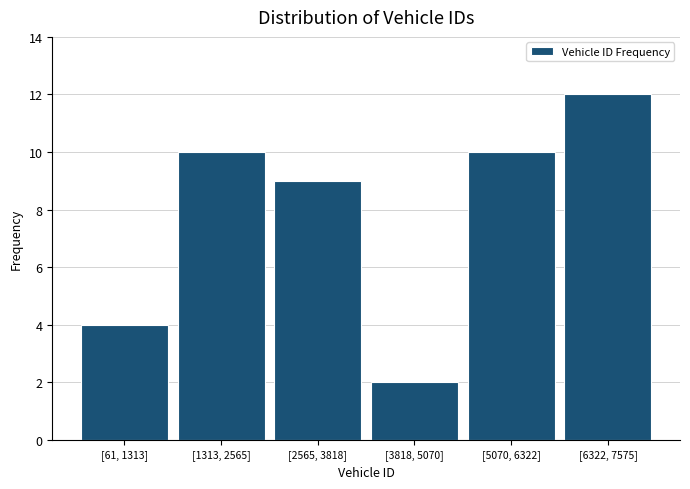

Reading left to right, transcribe all the data shown in this chart.

4	10	9	2	10	12